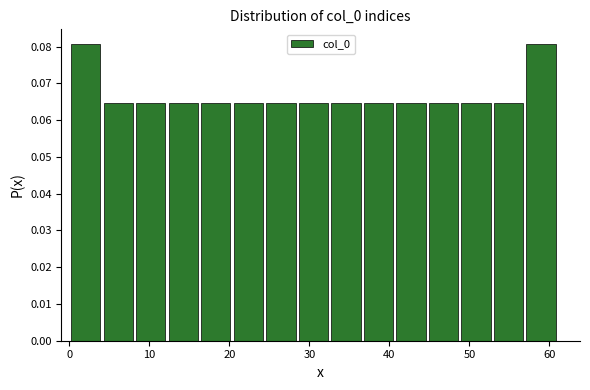

Reading left to right, list every bar in this chart as the range it spans on the x-axis followed by its height. Neither the bar edges nor the heights are printed on the chart, so give them approximately, as read against the axes.

0 to 4: 0.081
4 to 8: 0.065
8 to 12: 0.065
12 to 16: 0.065
16 to 20: 0.065
20 to 24: 0.065
24 to 28: 0.065
28 to 33: 0.065
33 to 37: 0.065
37 to 41: 0.065
41 to 45: 0.065
45 to 49: 0.065
49 to 53: 0.065
53 to 57: 0.065
57 to 61: 0.081